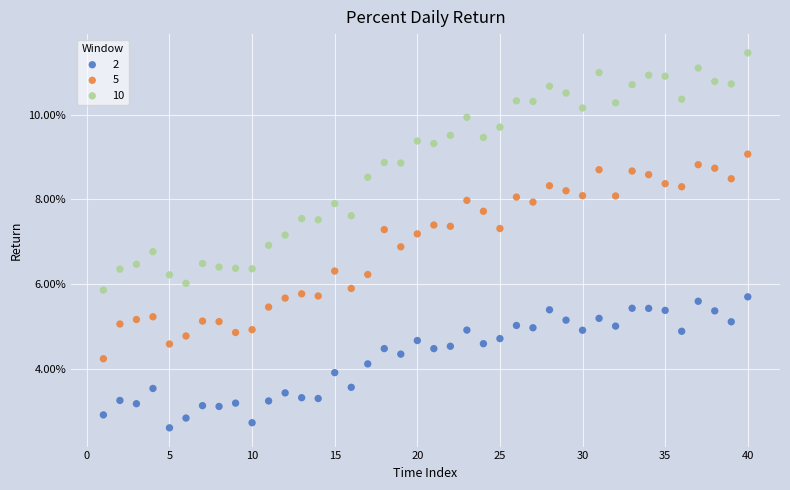

What are all the series names shown in the legend?

2, 5, 10